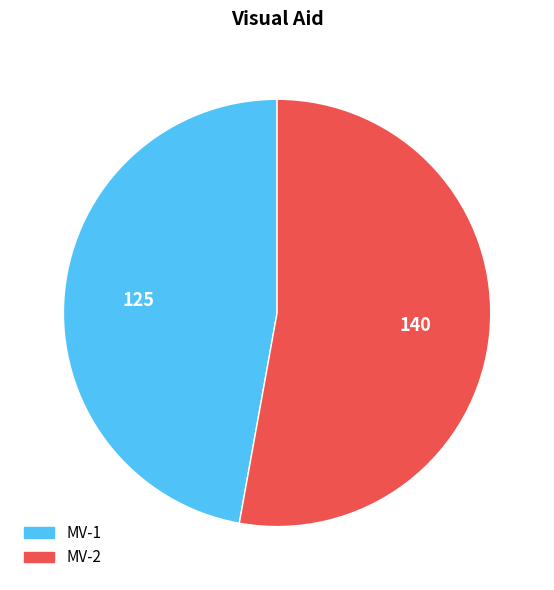

Count the number of slices in the pie.

2